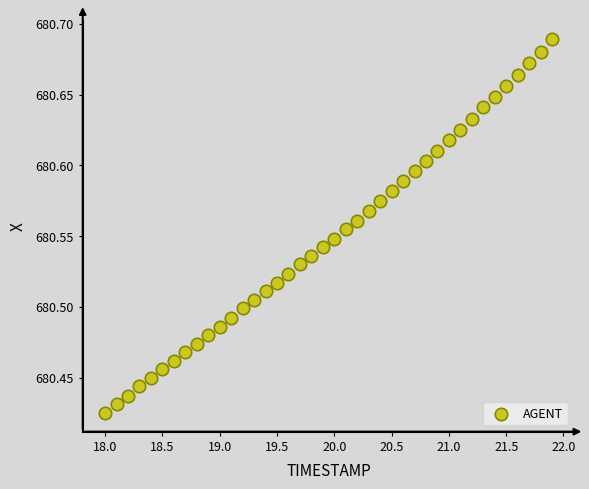

What is the range of X values (max minus min)?

3.9